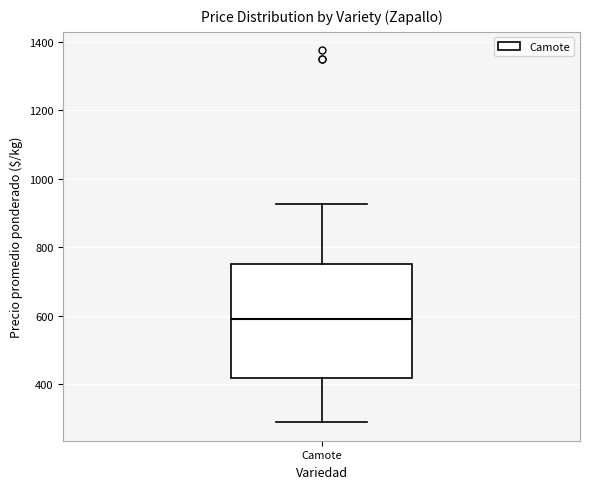

Where is the lower edge of the box for Camote on the y-axis? The values are not printed on the chart, so give them approximately, as read against the axis.

420